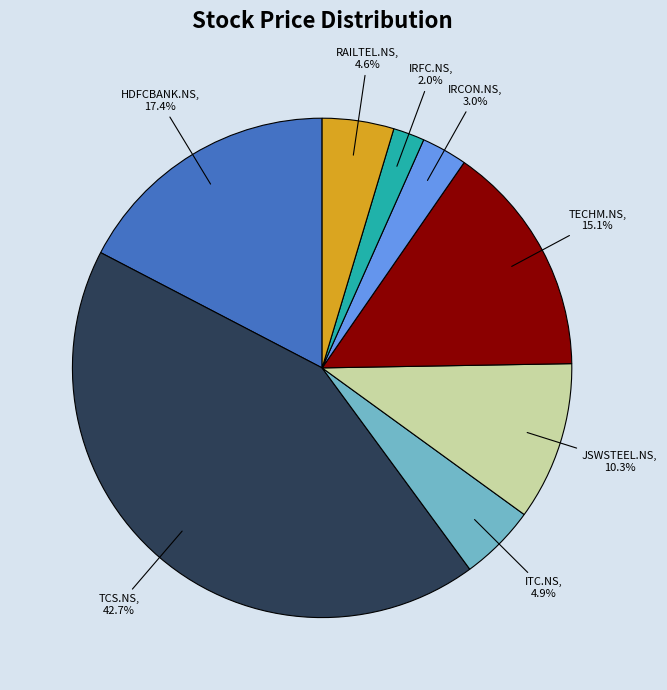

Does any single category account for the majority?

No